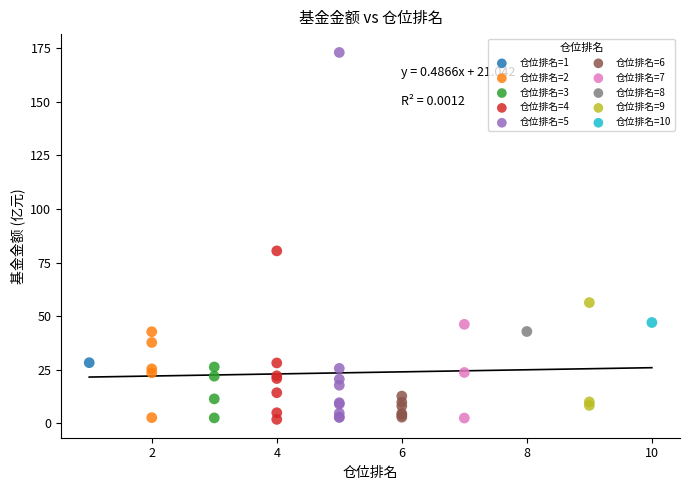

Which series contains the highest Y value?

仓位排名=5